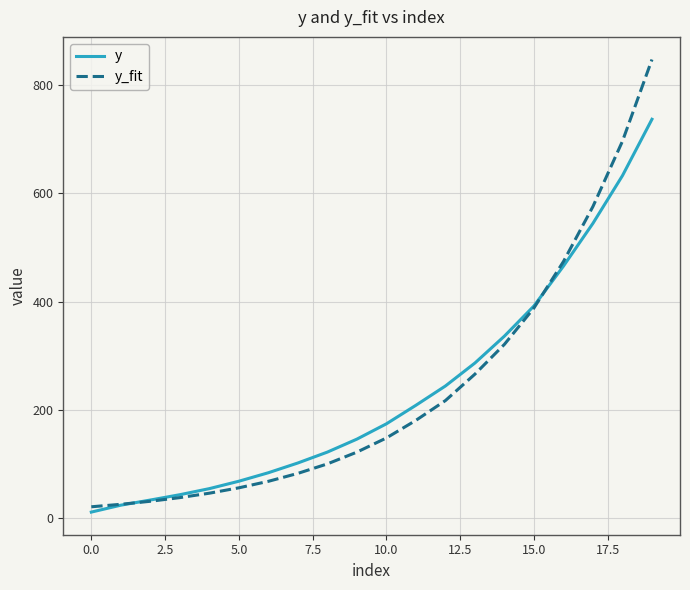

Which series ends up on top after the final intersection of y_fit and y?

y_fit